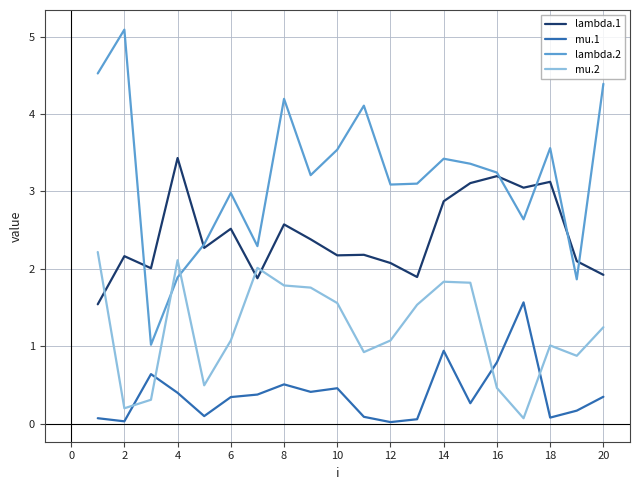

What is the maximum value shown in the chart?

5.1